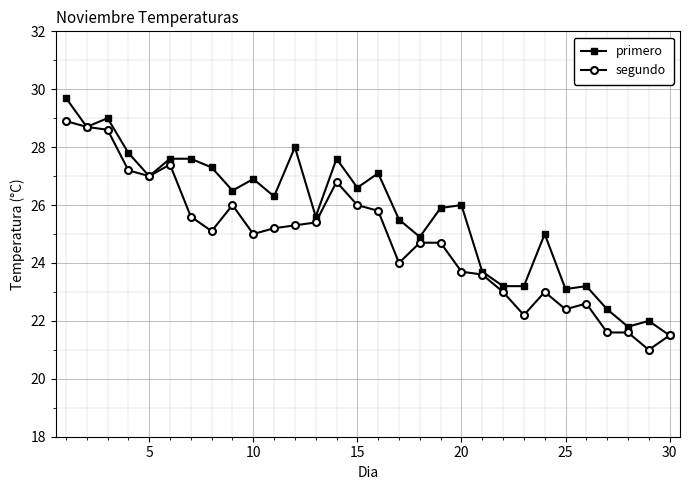

True or false: segundo has more than 0 interior local peaks.

True